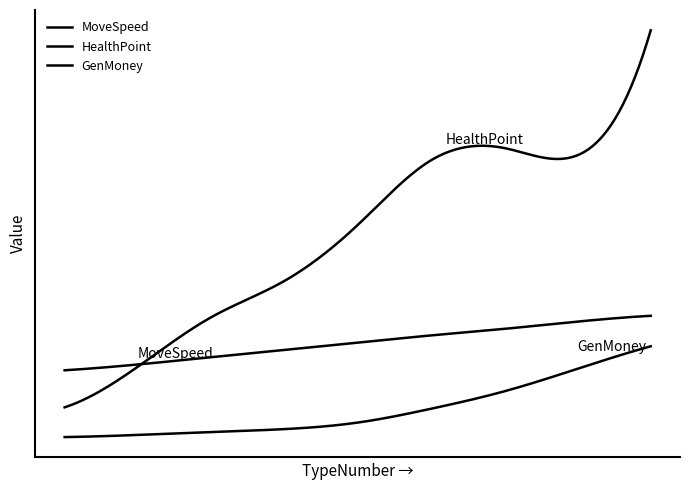

What is the average value of the HealthPoint series?

292